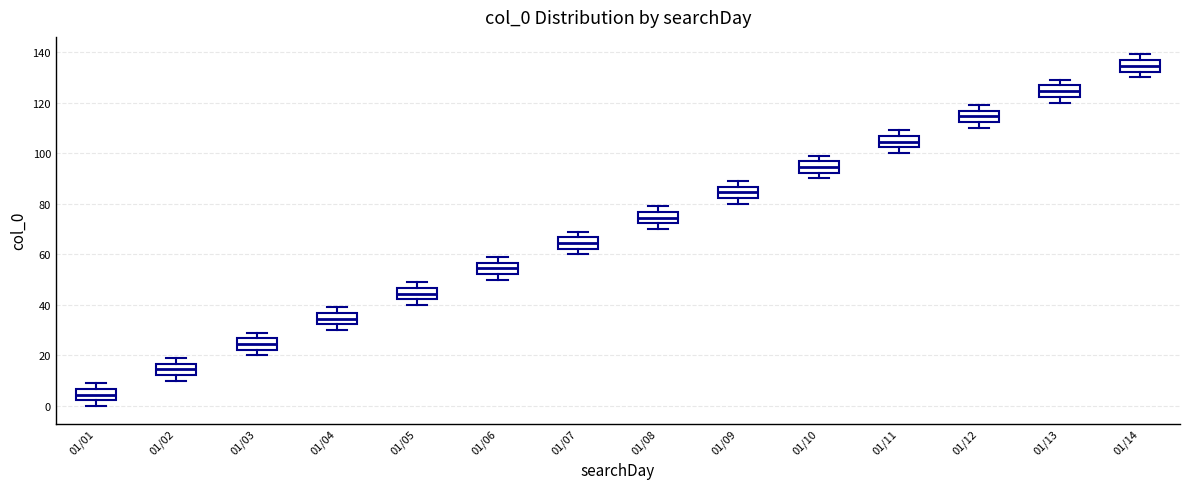

Reading left to right, read every box against the y-axis: the position of its median line, the range the box covers, and the ends of its whiskers. The values are not printed on the chart, so give them approximately, as read against the axis.

01/01: median 4, box 2 to 6, whiskers 0 to 10
01/02: median 14, box 12 to 16, whiskers 10 to 20
01/03: median 24, box 22 to 26, whiskers 20 to 30
01/04: median 34, box 32 to 36, whiskers 30 to 40
01/05: median 44, box 42 to 46, whiskers 40 to 50
01/06: median 54, box 52 to 56, whiskers 50 to 60
01/07: median 64, box 62 to 66, whiskers 60 to 70
01/08: median 74, box 72 to 76, whiskers 70 to 80
01/09: median 84, box 82 to 86, whiskers 80 to 90
01/10: median 94, box 92 to 96, whiskers 90 to 100
01/11: median 104, box 102 to 106, whiskers 100 to 110
01/12: median 114, box 112 to 116, whiskers 110 to 120
01/13: median 124, box 122 to 126, whiskers 120 to 130
01/14: median 134, box 132 to 136, whiskers 130 to 140